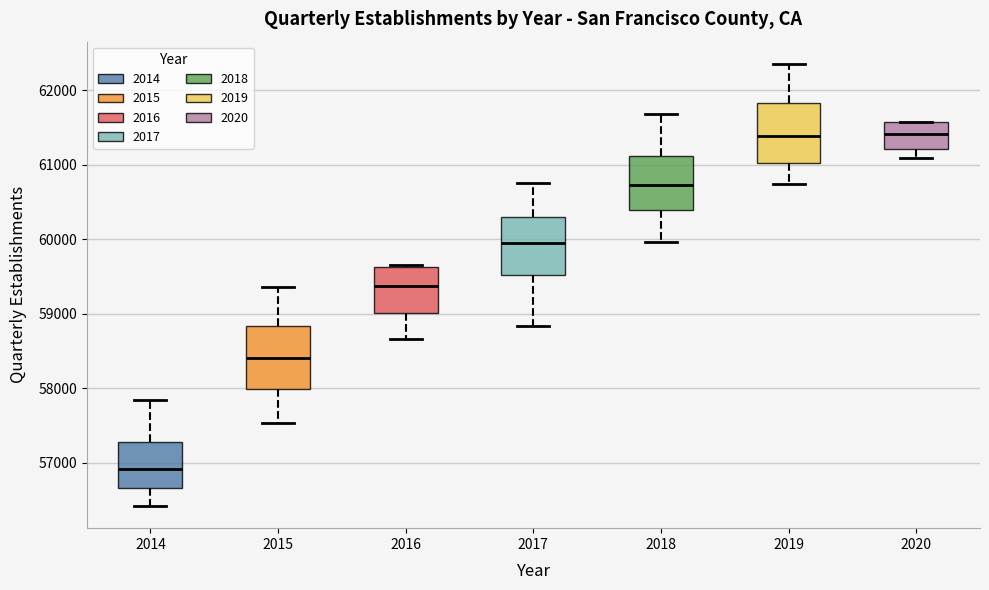

Reading left to right, read every box against the y-axis: the position of its median line, the range the box covers, and the ends of its whiskers. The values are not printed on the chart, so give them approximately, as read against the axis.

2014: median 56900, box 56700 to 57300, whiskers 56400 to 57800
2015: median 58400, box 58000 to 58800, whiskers 57500 to 59400
2016: median 59400, box 59000 to 59600, whiskers 58700 to 59600
2017: median 60000, box 59500 to 60300, whiskers 58800 to 60800
2018: median 60700, box 60400 to 61100, whiskers 60000 to 61700
2019: median 61400, box 61000 to 61800, whiskers 60700 to 62400
2020: median 61400, box 61200 to 61600, whiskers 61100 to 61600